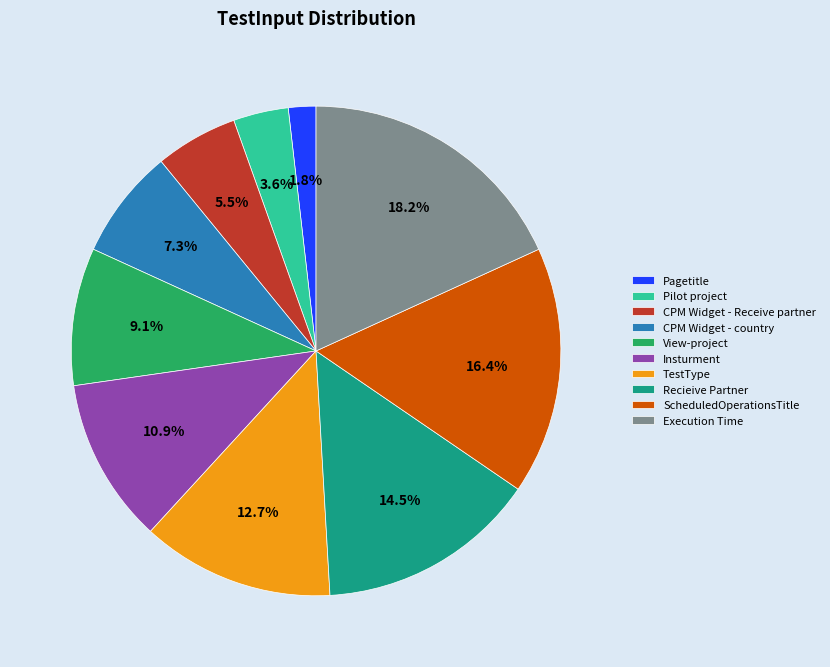

Between Execution Time and View-project, which is larger?

Execution Time